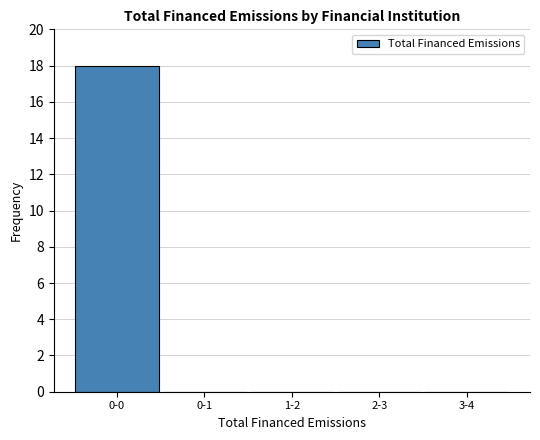

Reading left to right, list all the values displayed in this chart.

0-0=18	0-1=0	1-2=0	2-3=0	3-4=0